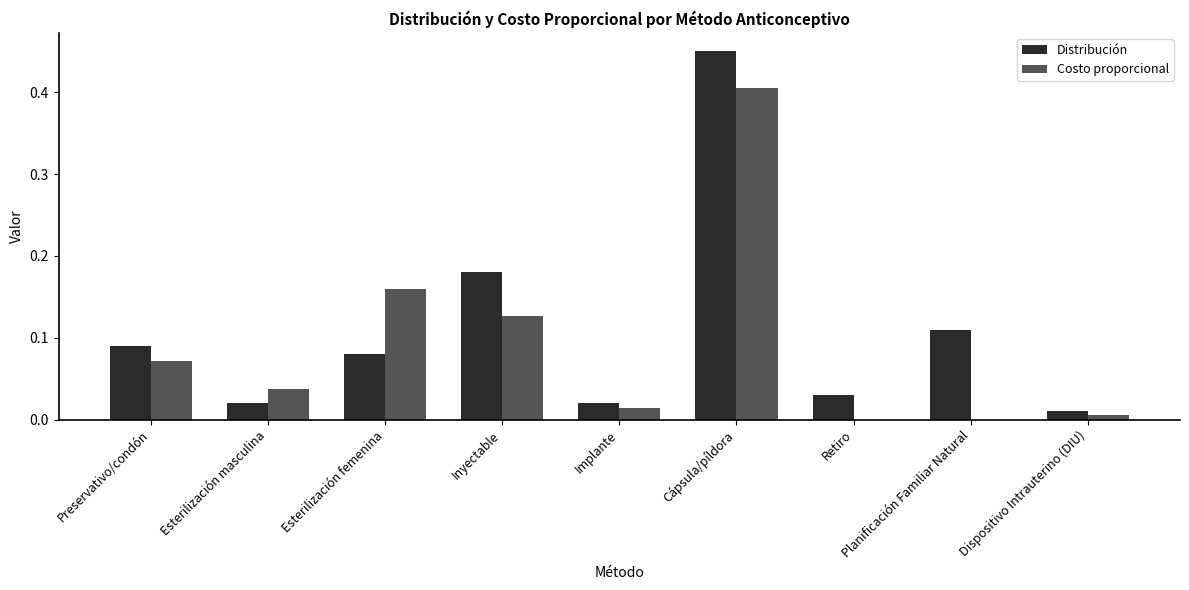

Which label corresponds to the largest value in the chart?

Cápsula/píldora